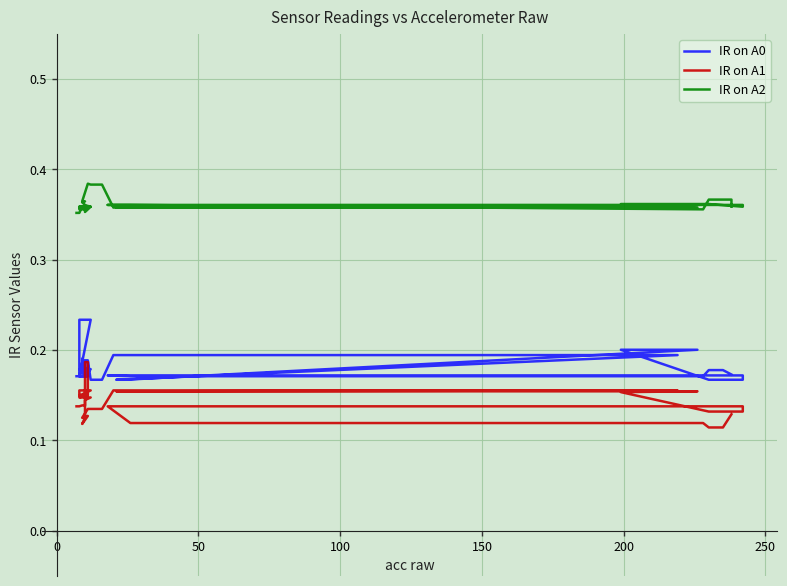

What is the difference between the second highest and minimum values in the IR on A0 series?

0.1